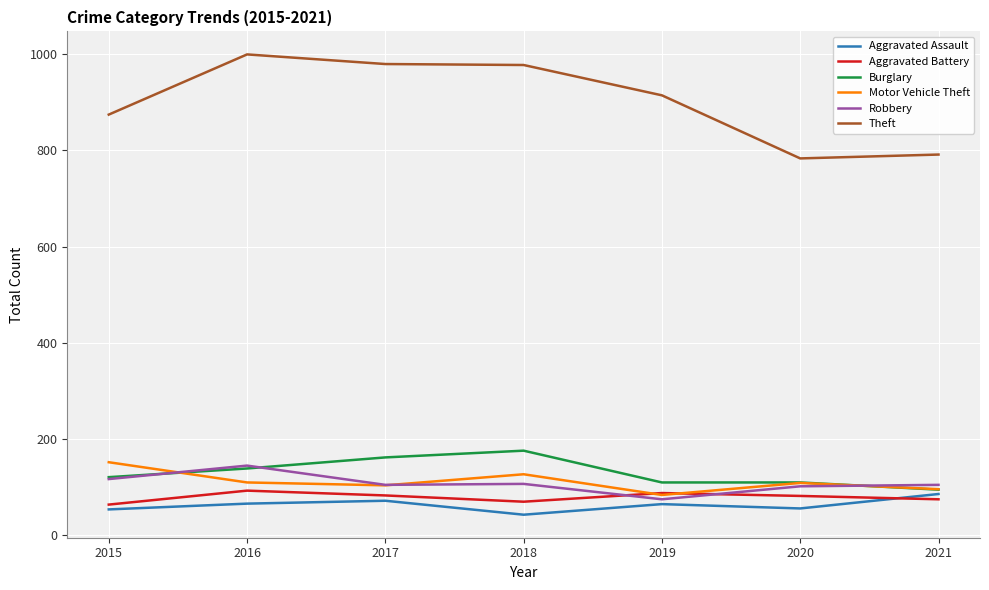

What is the difference between the highest and lowest values at 2016?

933